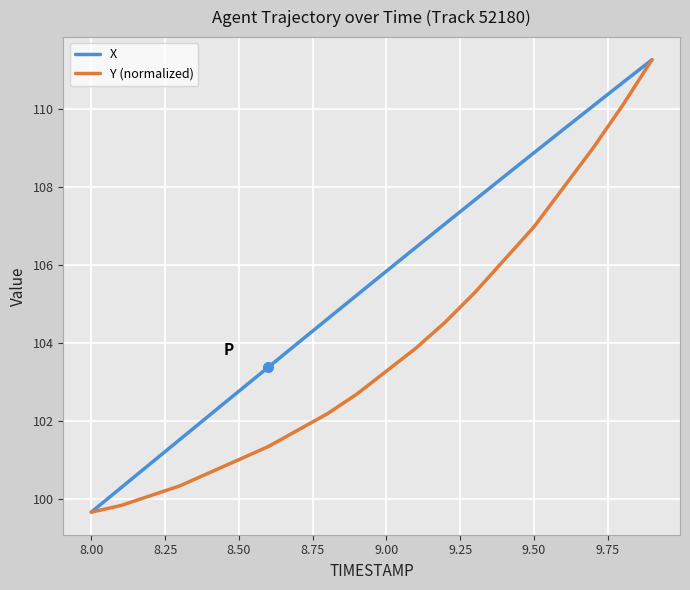

How many series are shown in this chart?

2